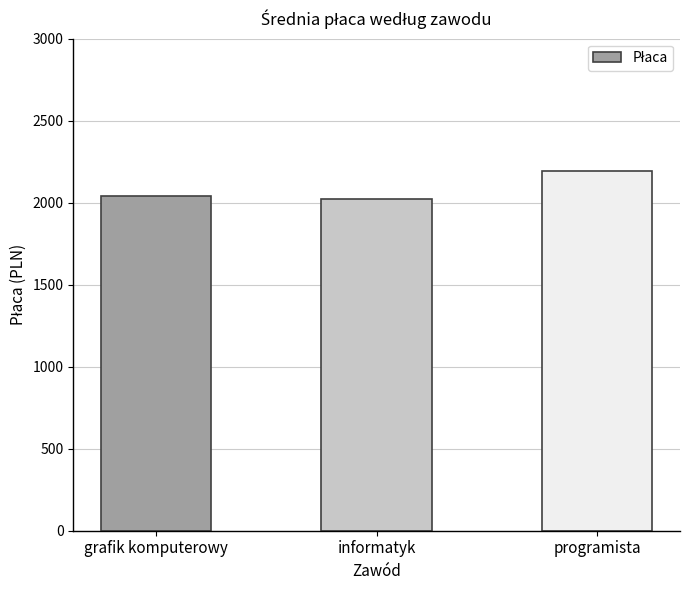

Count the number of categories in the chart.

3